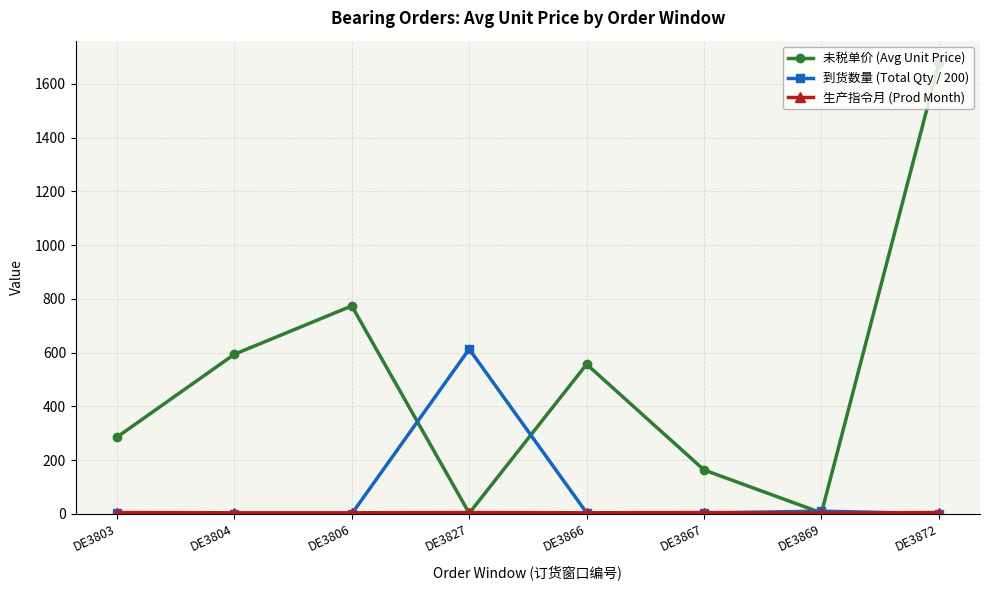

What value does the 未税单价 (Avg Unit Price) series have at DE3803?

285.4